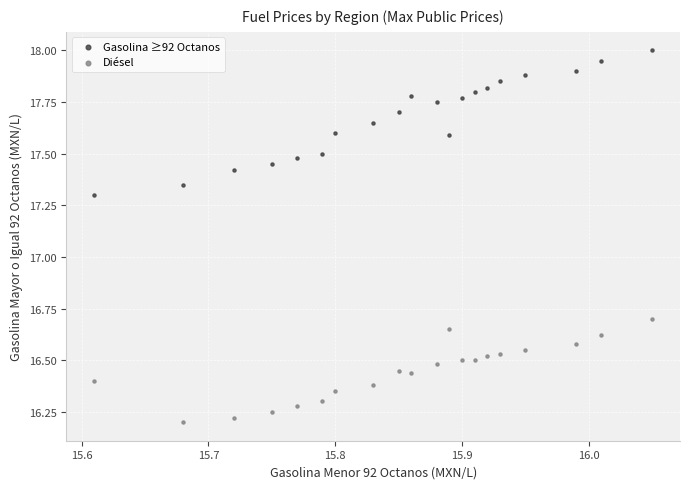

Which series reaches the minimum Y coordinate?

Diésel